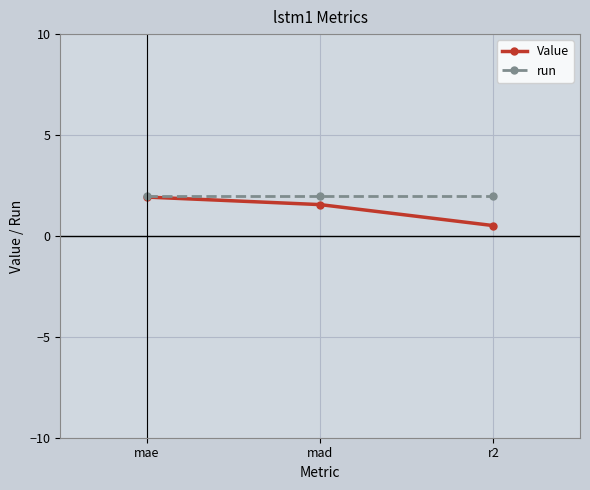

What is the label of the 1st point from the right?

r2